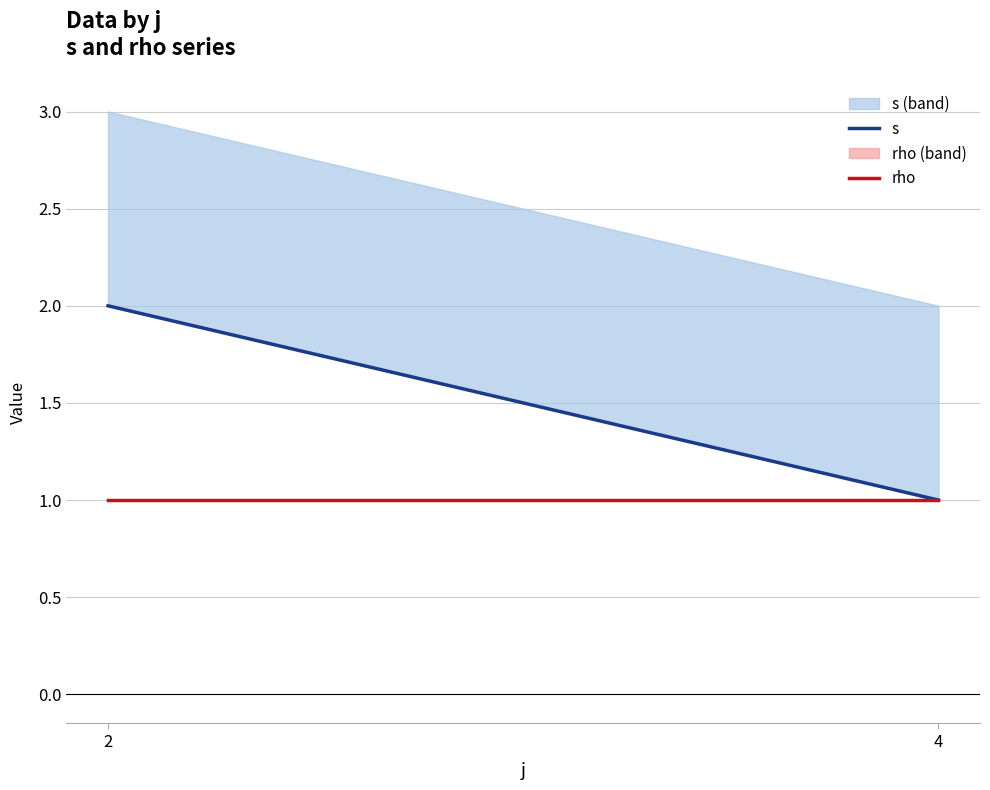

True or false: rho has a value of 1 at 2.

True